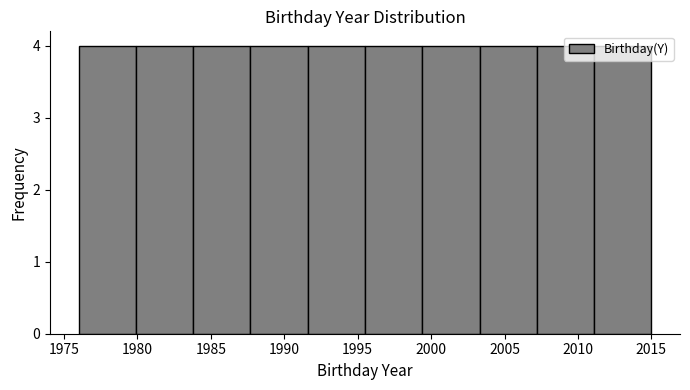

Reading left to right, list every bar in this chart as the range it spans on the x-axis followed by its height. Neither the bar edges nor the heights are printed on the chart, so give them approximately, as read against the axes.

1976.0 to 1979.9: 4
1979.9 to 1983.8: 4
1983.8 to 1987.7: 4
1987.7 to 1991.6: 4
1991.6 to 1995.5: 4
1995.5 to 1999.4: 4
1999.4 to 2003.3: 4
2003.3 to 2007.2: 4
2007.2 to 2011.1: 4
2011.1 to 2015.0: 4